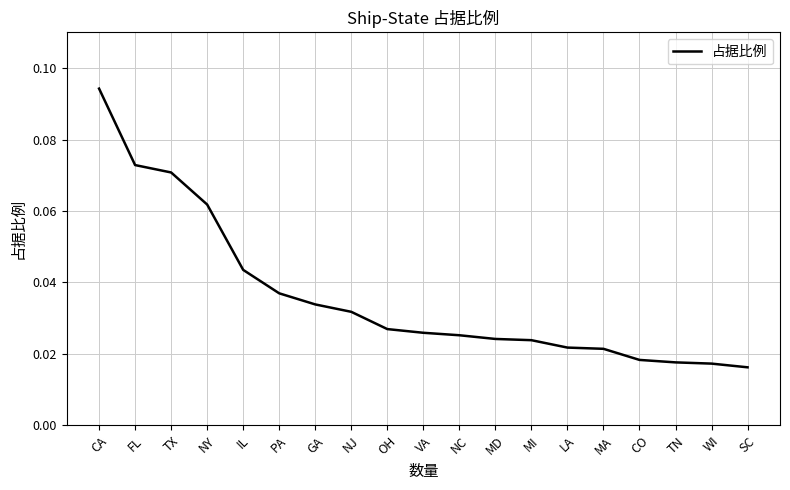

Is this an area chart (filled region under the line)?

No